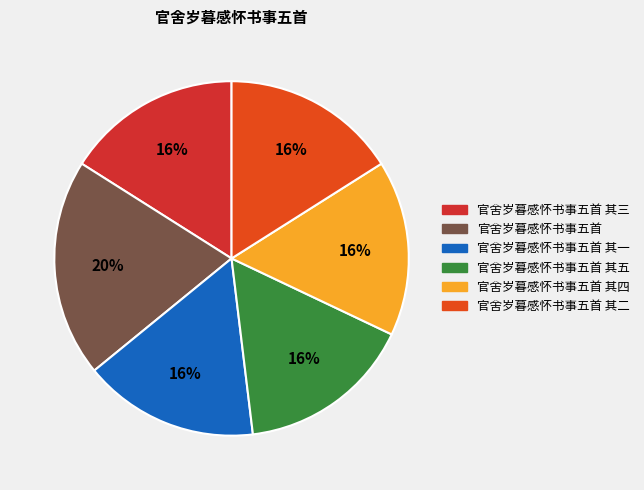

Does 官舍岁暮感怀书事五首 represent more than half of the total?

No